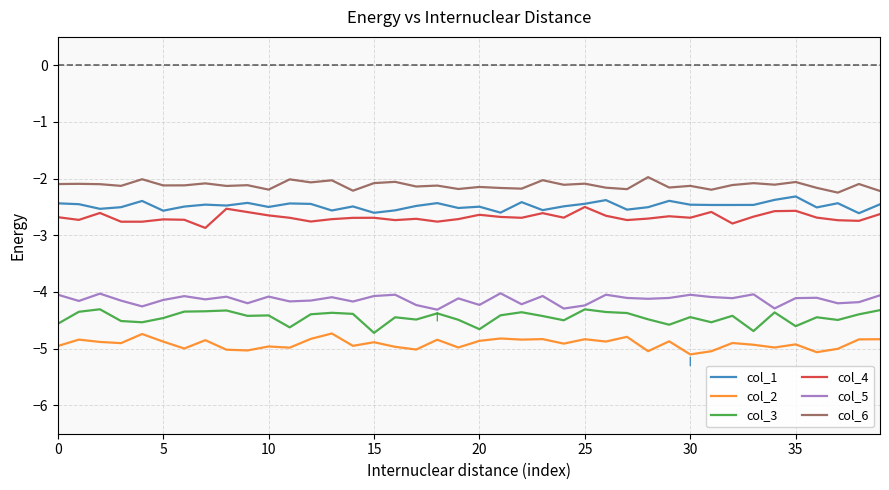

What is the sum of all col_3 values?

-178.0